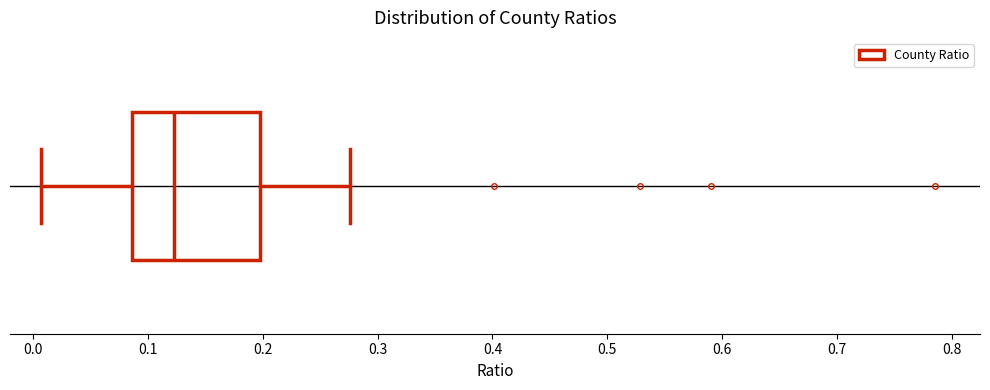

Where does the median line of the box sit on the x-axis? The values are not printed on the chart, so give them approximately, as read against the axis.

0.12